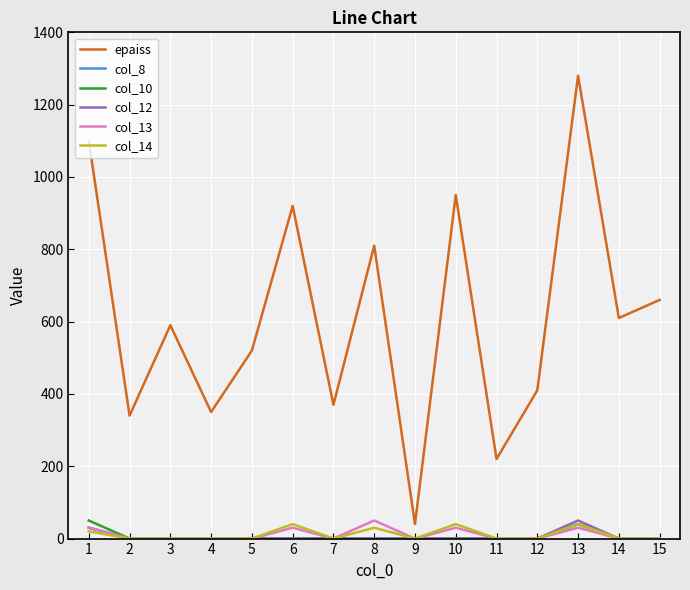

How many distinct data groups are displayed?

6